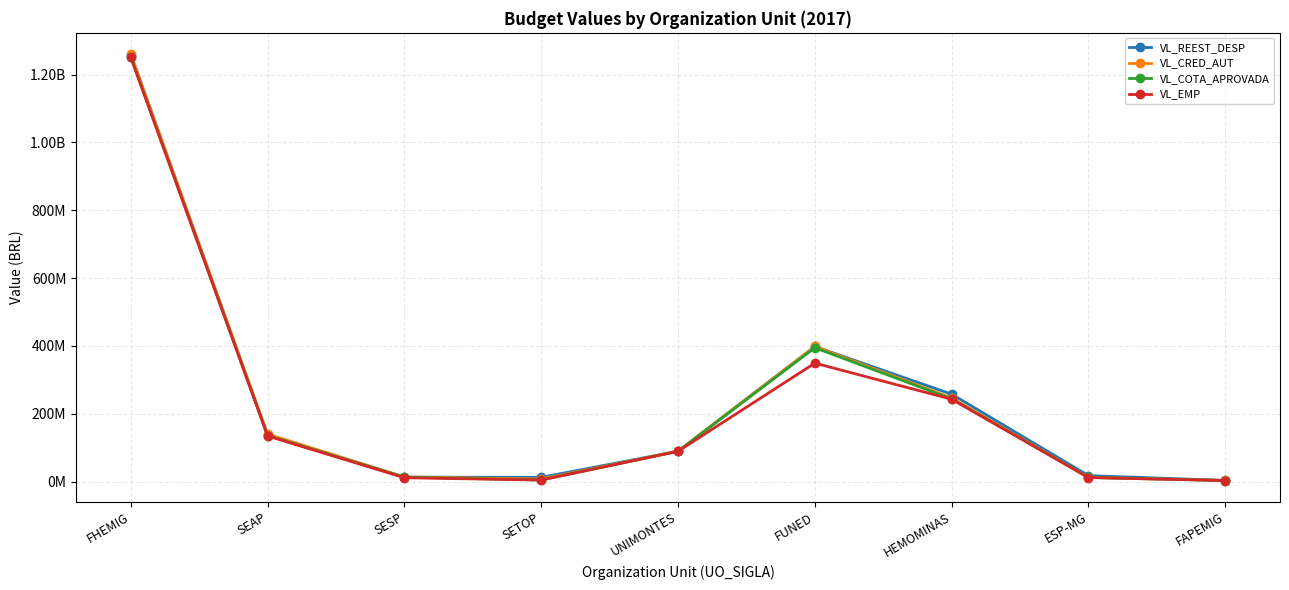

Reading left to right, extract all data points from this chart.

VL_REEST_DESP: FHEMIG=1258942429.4	SEAP=136417603.7	SESP=13048636.5	SETOP=12385707.1	UNIMONTES=89274116.1	FUNED=398163439.8	HEMOMINAS=257497493.9	ESP-MG=17436283.8	FAPEMIG=3334000.0
VL_CRED_AUT: FHEMIG=1259966447.0	SEAP=139884594.4	SESP=13478211.0	SETOP=7385707.1	UNIMONTES=89436899.0	FUNED=398183440.3	HEMOMINAS=246642653.1	ESP-MG=12246442.6	FAPEMIG=3334000.0
VL_COTA_APROVADA: FHEMIG=1251705752.8	SEAP=135676732.7	SESP=12879984.1	SETOP=4714403.1	UNIMONTES=89274115.6	FUNED=394517628.0	HEMOMINAS=243721433.4	ESP-MG=12067121.2	FAPEMIG=2917300.0
VL_EMP: FHEMIG=1250405684.7	SEAP=134335565.4	SESP=11227561.5	SETOP=4341437.8	UNIMONTES=89206993.3	FUNED=349080701.5	HEMOMINAS=242640807.9	ESP-MG=11863643.6	FAPEMIG=2852691.3